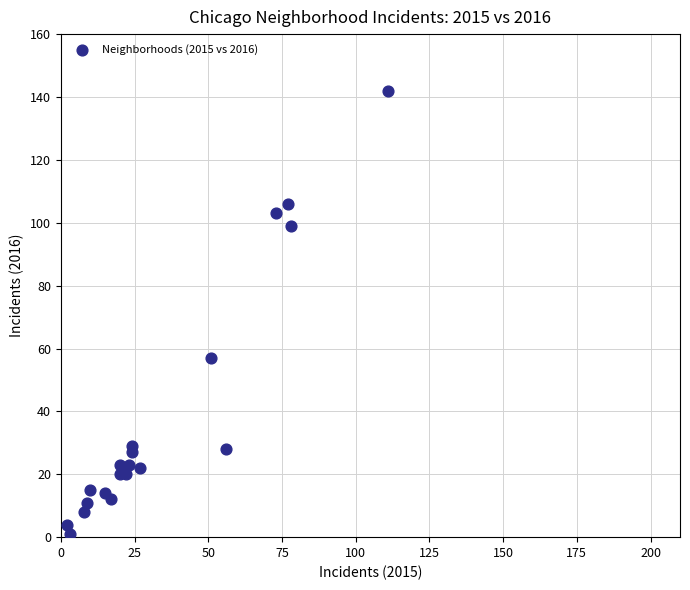

What Y value in the scatter plot is closest to 71?

57